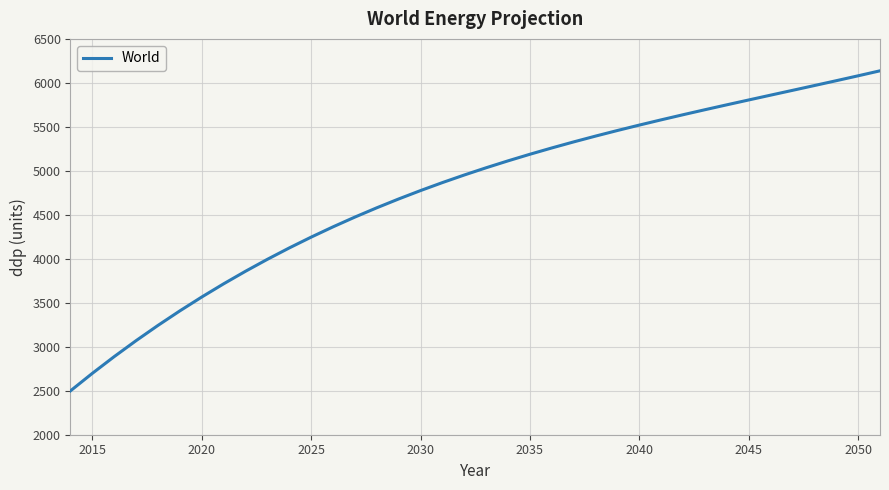

What is the smallest value displayed?

2499.2